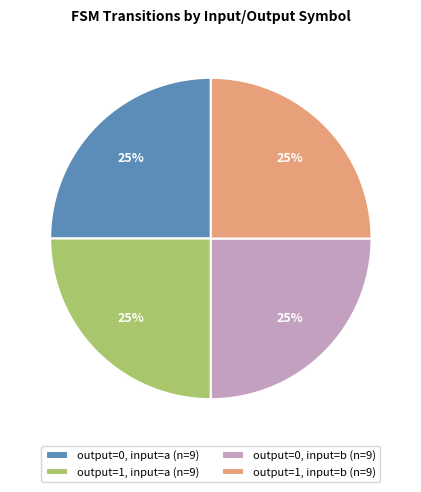

What percentage is the output=1, input=b (n=9) slice, to the nearest percent?

25%